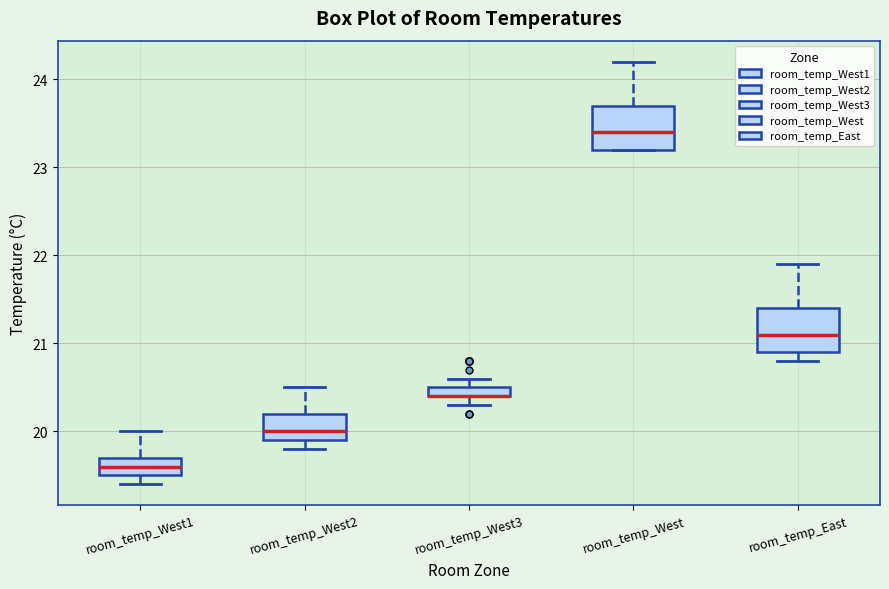

Where is the upper edge of the box for room_temp_West on the y-axis? The values are not printed on the chart, so give them approximately, as read against the axis.

23.7